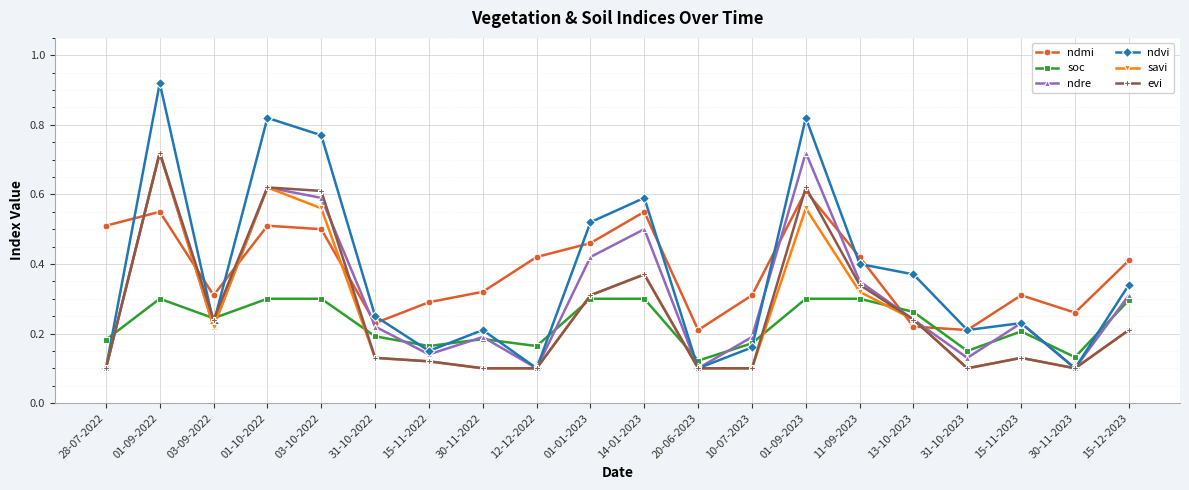

How many interior local valleys does the ndmi series have?

5